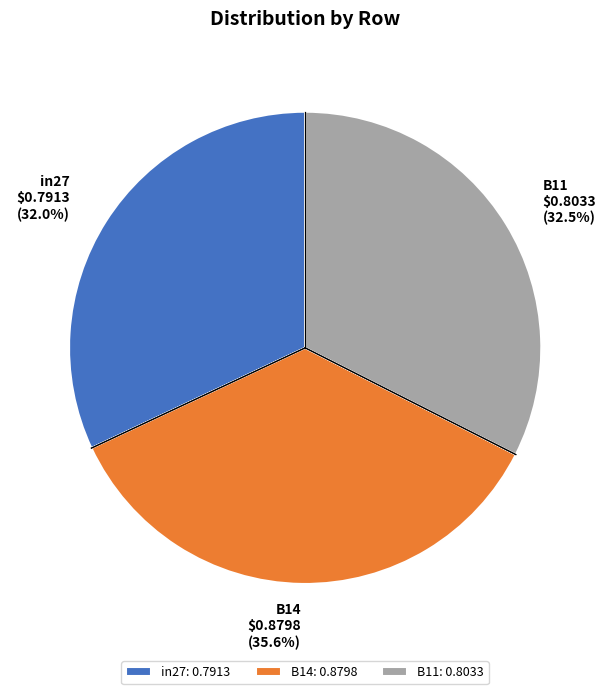

Does any single category account for the majority?

No